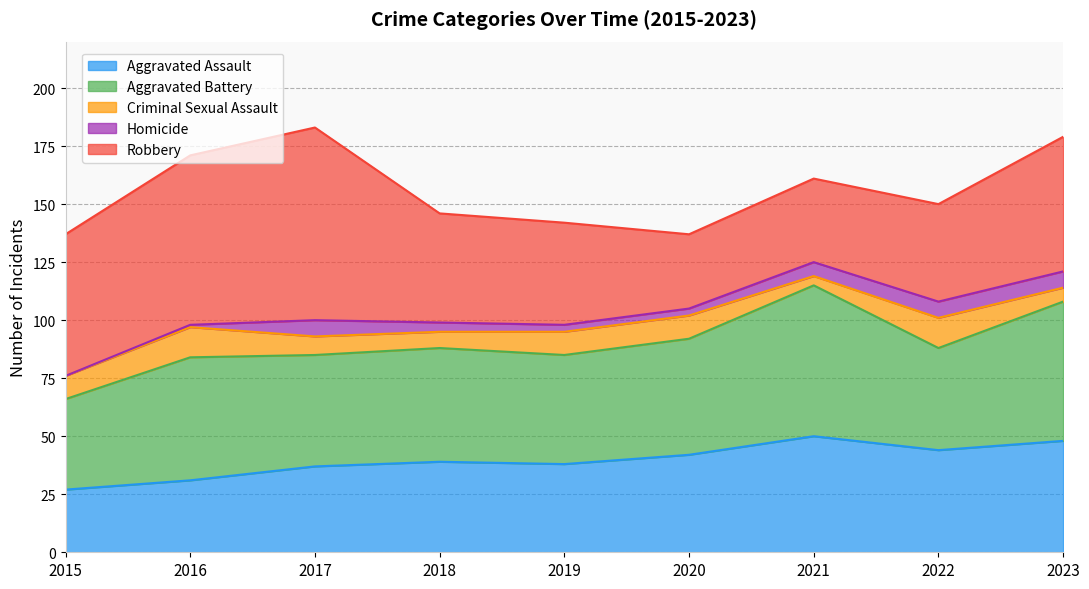

At which category does Criminal Sexual Assault reach its first local peak?

2016